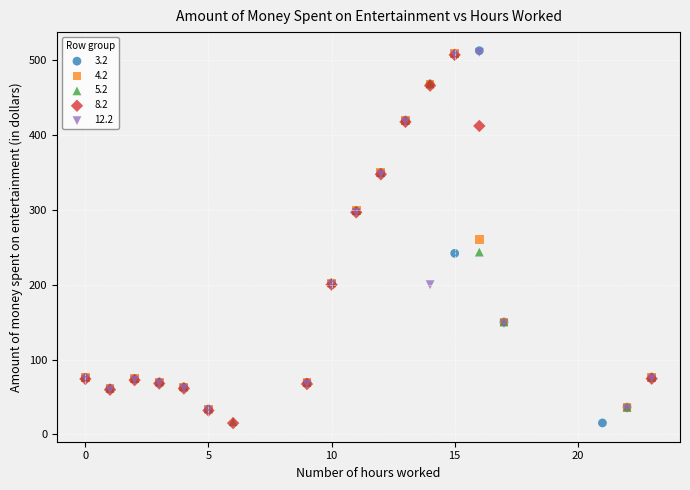

What are all the series names shown in the legend?

3.2, 4.2, 5.2, 8.2, 12.2